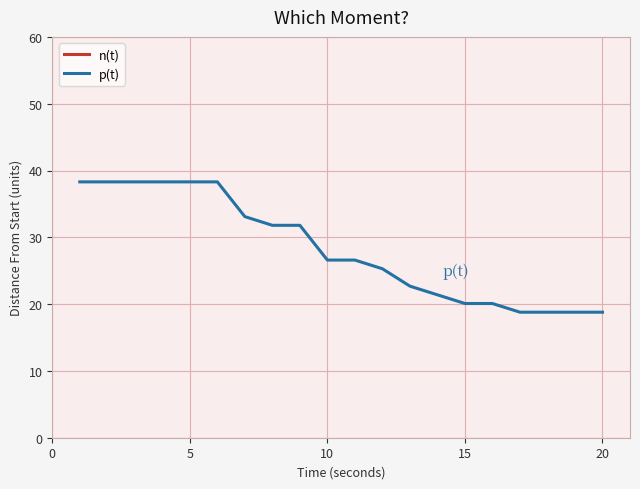

The value of p(t) at 15 is 20.1. True or false?

True